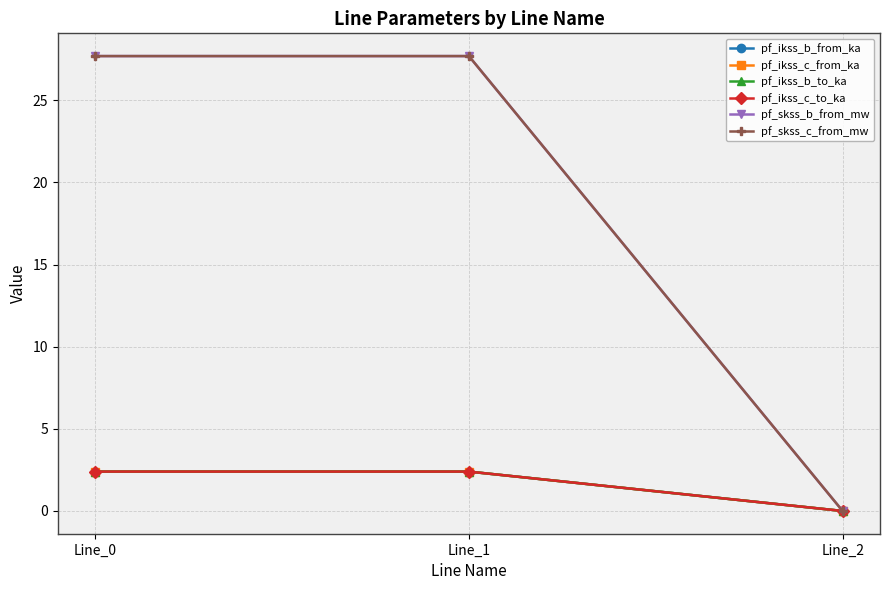

At which label does pf_ikss_c_from_ka reach its peak?

Line_1